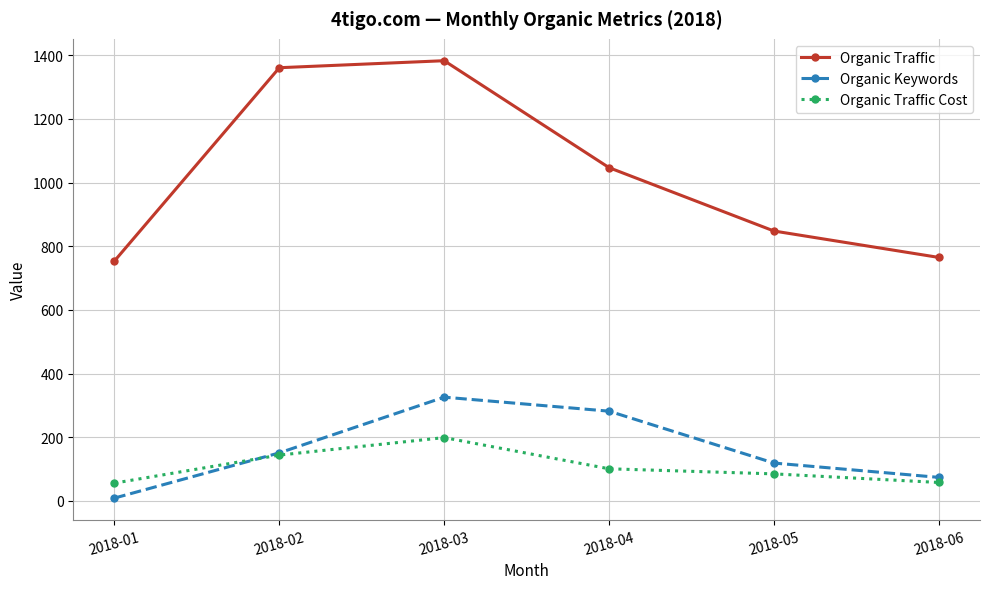

At which label does Organic Traffic first exceed 1047?

2018-02